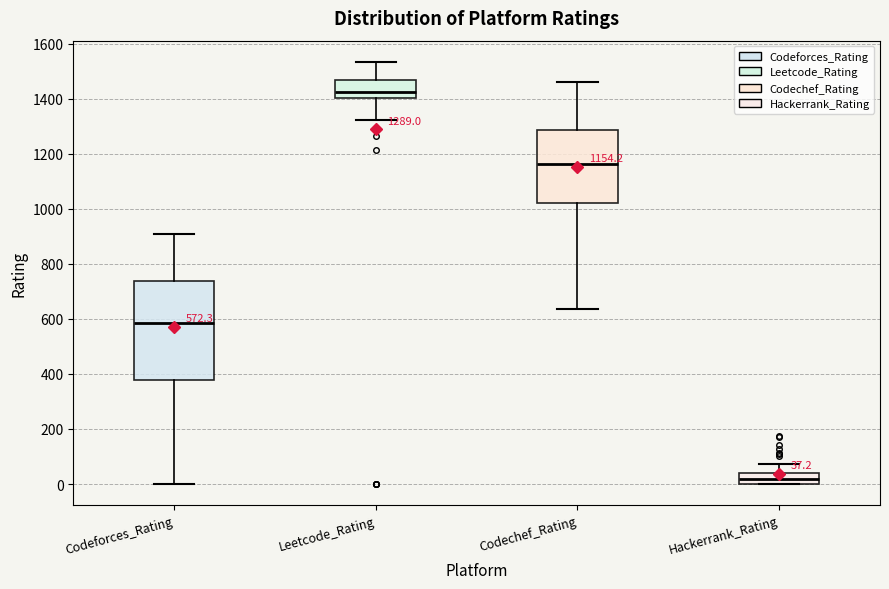

Which box has the highest median line?

Leetcode_Rating